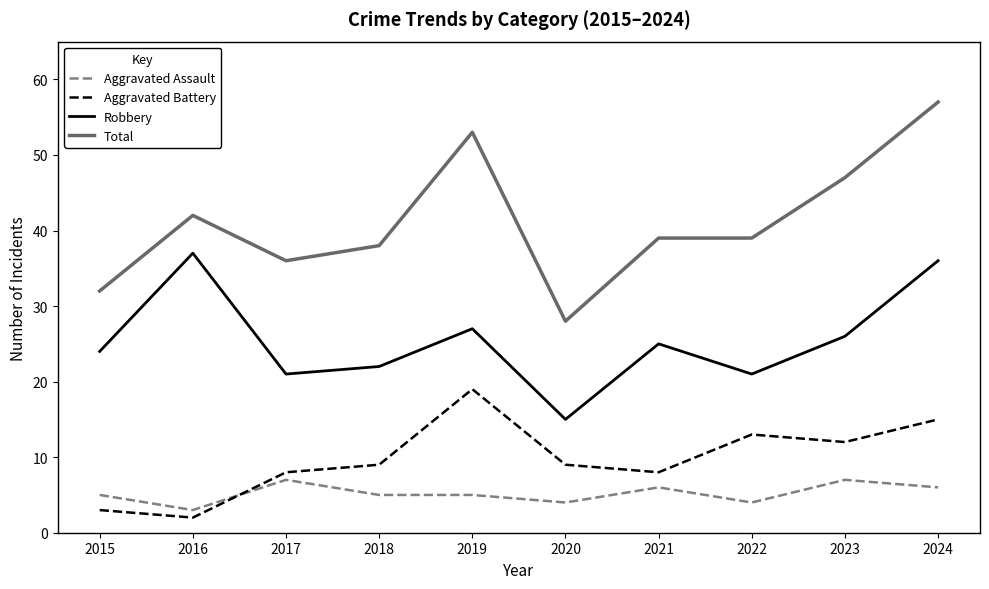

What are all the series names shown in the legend?

Aggravated Assault, Aggravated Battery, Robbery, Total